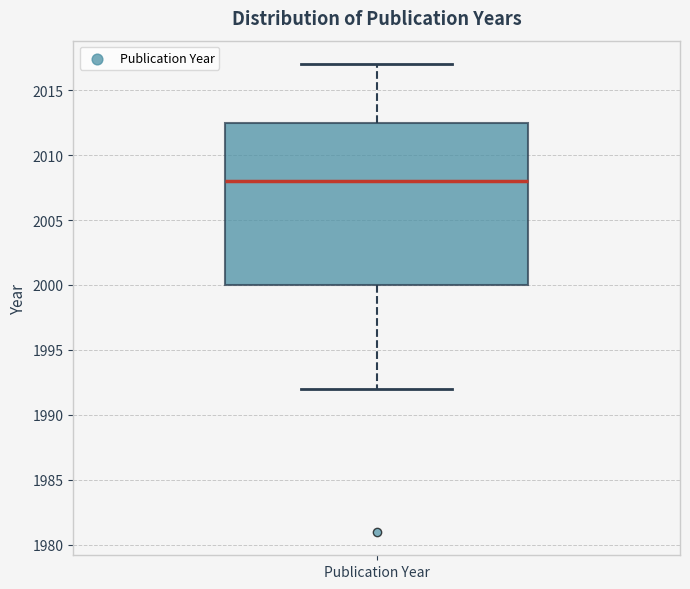

Read this box plot against the y-axis: the position of the median line, the range covered by the box, and the ends of both whiskers. The values are not printed on the chart, so give them approximately, as read against the axis.

median 2008.0, box 2000.0 to 2012.5, whiskers 1992.0 to 2017.0